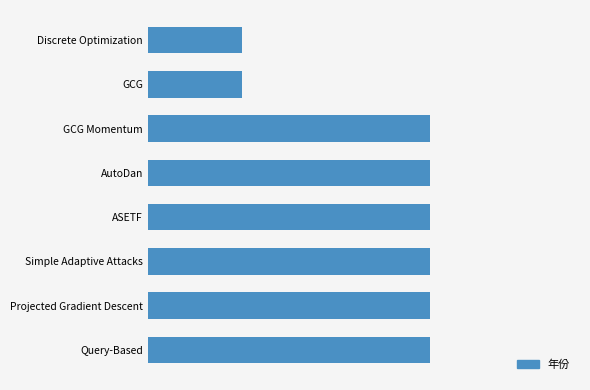

Does the chart contain any negative values?

No